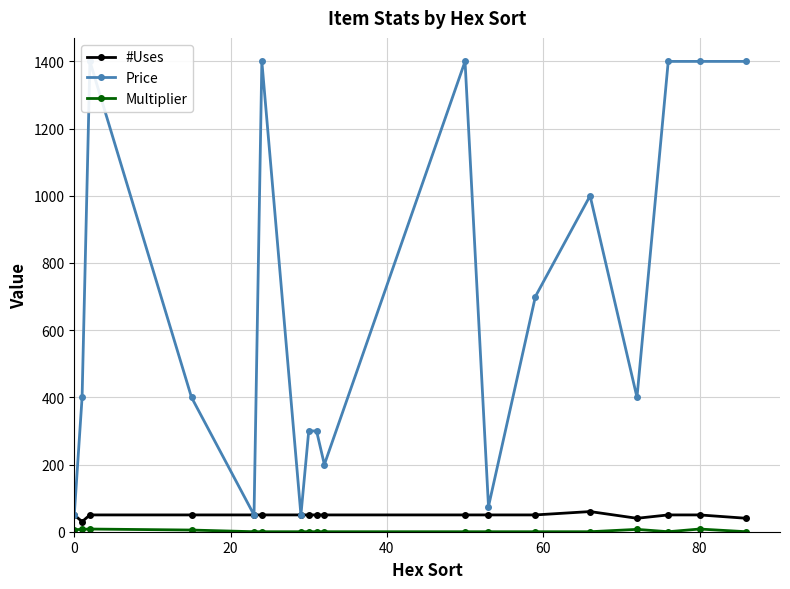

Is the value of #Uses at 11 greater than the value of Price at 7?

No